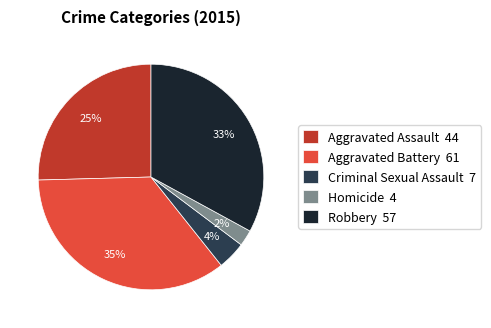

To the nearest percent, what is the average slice percentage?

20%